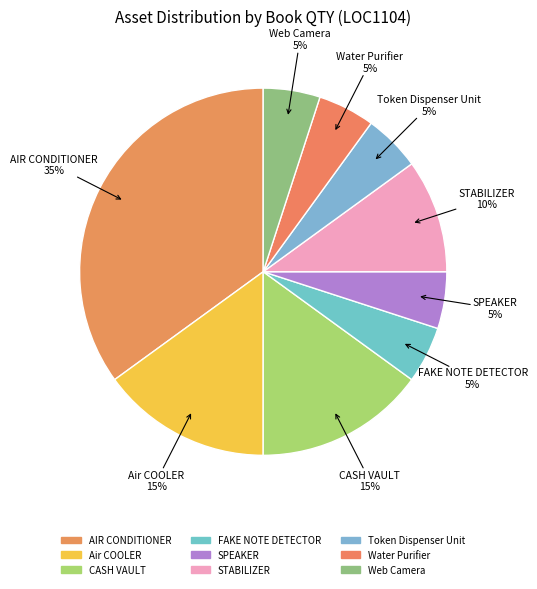

How many slices are in this pie chart?

9